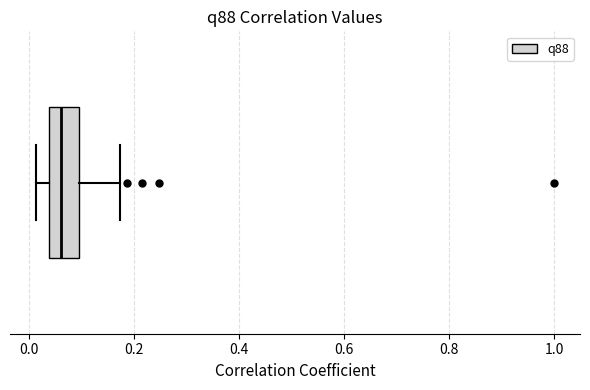

Where is the right edge of the box on the x-axis? The values are not printed on the chart, so give them approximately, as read against the axis.

0.10